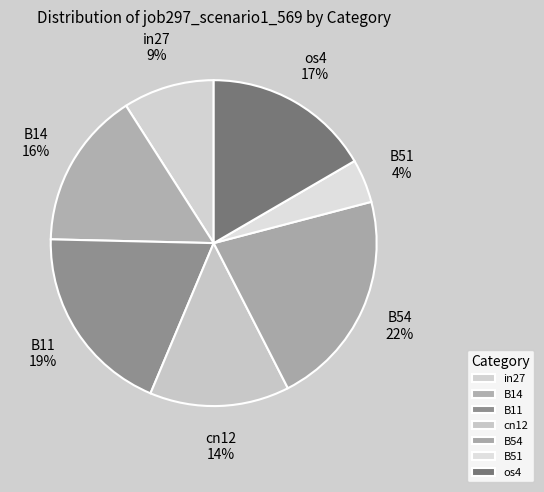

Is there a majority slice in this chart?

No